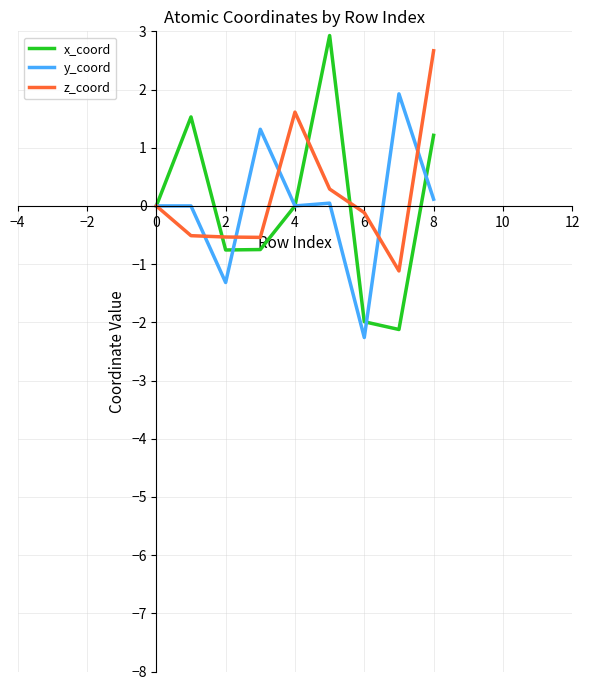

Which series has the largest range (max minus min)?

x_coord